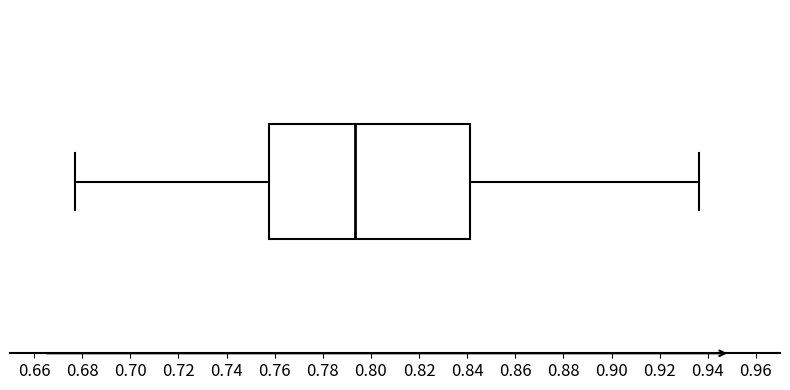

Where does the median line of the box sit on the x-axis? The values are not printed on the chart, so give them approximately, as read against the axis.

0.794